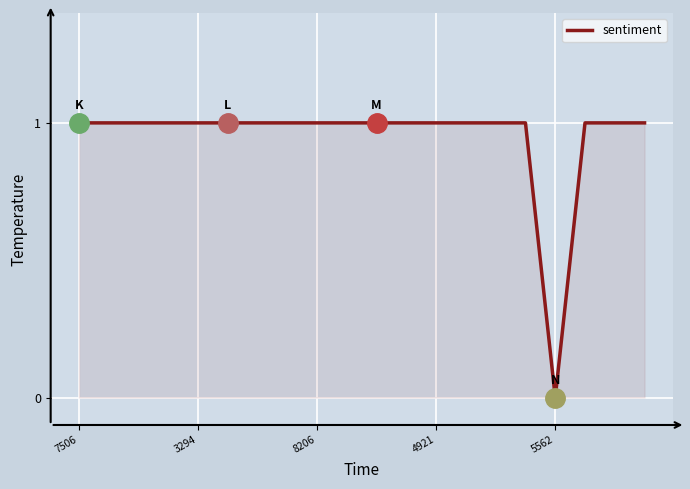

Does the chart have visible grid lines?

Yes